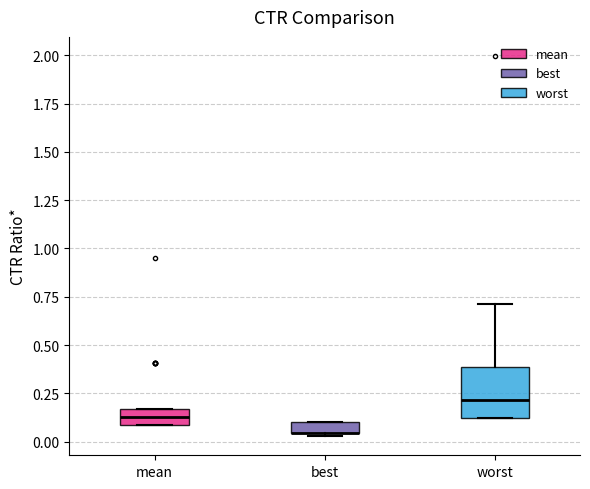

Where is the upper edge of the box for mean on the y-axis? The values are not printed on the chart, so give them approximately, as read against the axis.

0.15